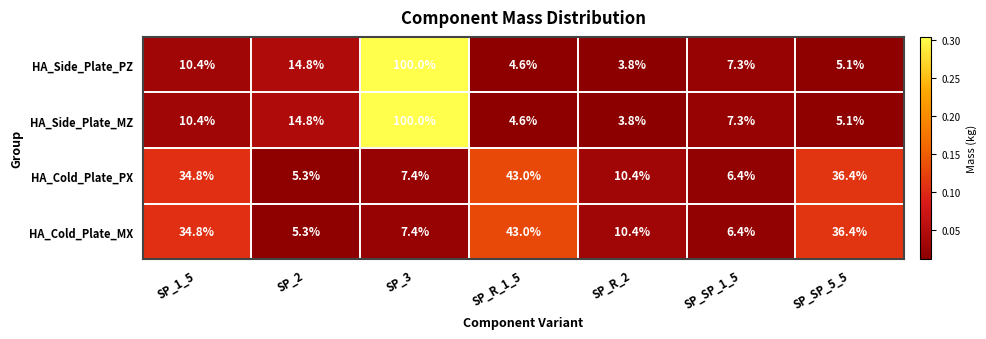

What is the average value of the HA_Cold_Plate_MX series?

20.5